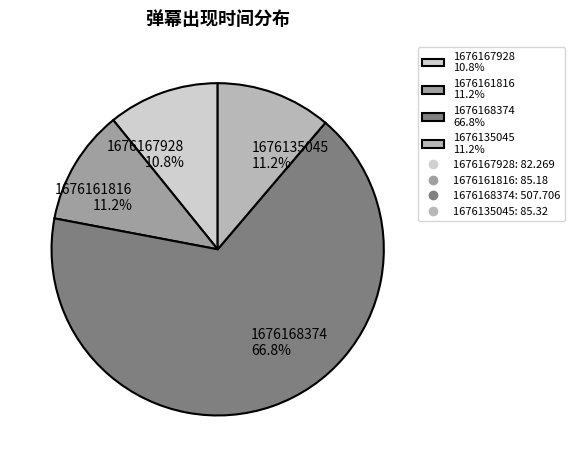

Which has a higher value, 1676167928 10.8% or 1676168374 66.8%?

1676168374 66.8%